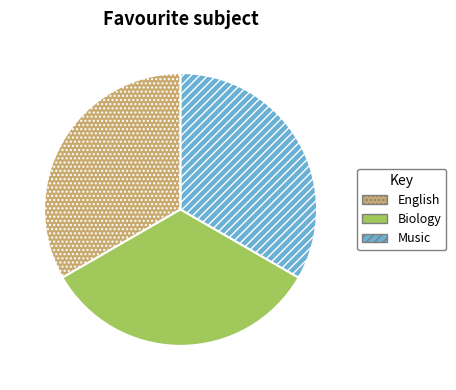

Is the sum of English and Music greater than half?

Yes